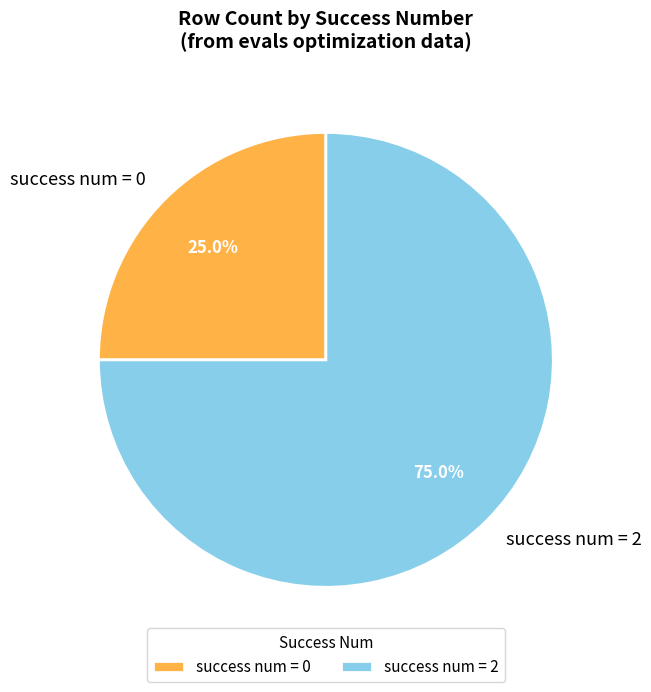

Which category has the biggest portion of the pie?

success num = 2